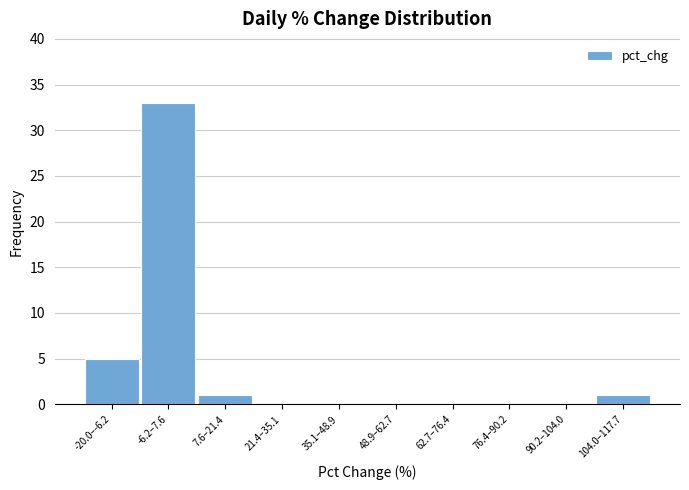

Reading right to left, transcribe all the data shown in this chart.

104.0–117.7=1	90.2–104.0=0	76.4–90.2=0	62.7–76.4=0	48.9–62.7=0	35.1–48.9=0	21.4–35.1=0	7.6–21.4=1	-6.2–7.6=33	-20.0–-6.2=5